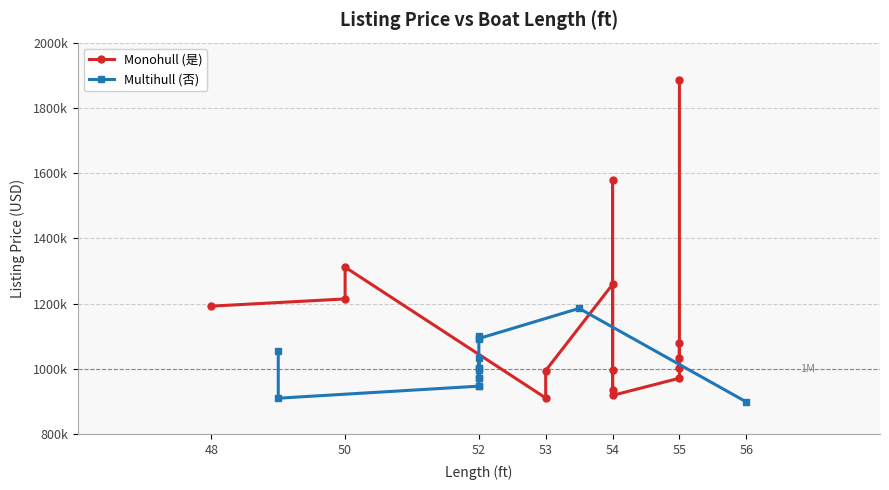

What is the sum of all Monohull (是) values?

17287120